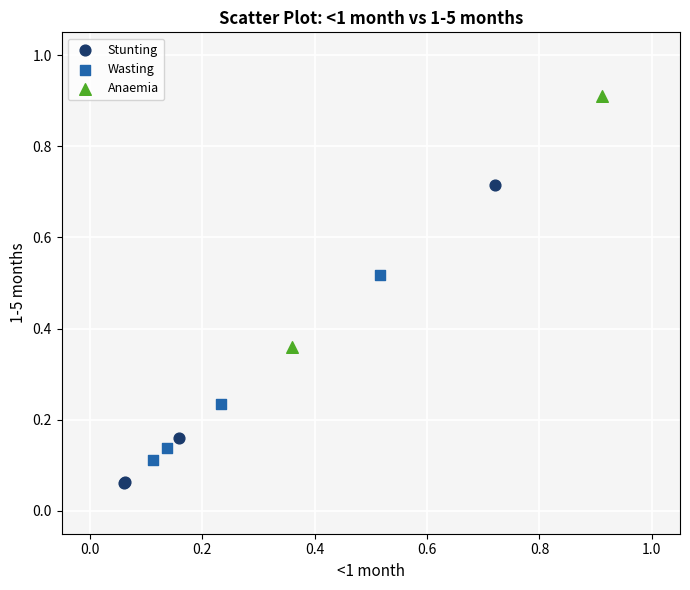

Which series reaches the maximum Y coordinate?

Anaemia